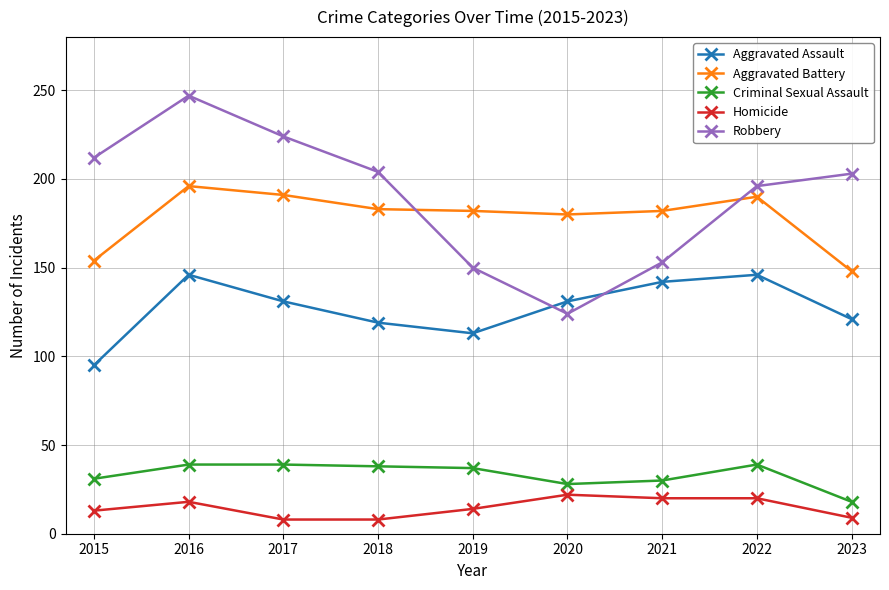

True or false: Aggravated Assault has a value of 173 at 2019.

False